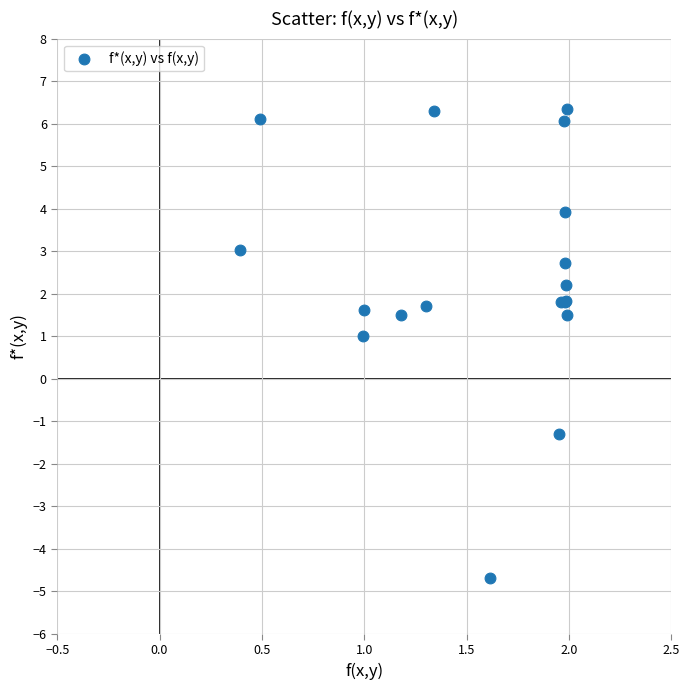

What Y value in the scatter plot is closest to 0?

1.0